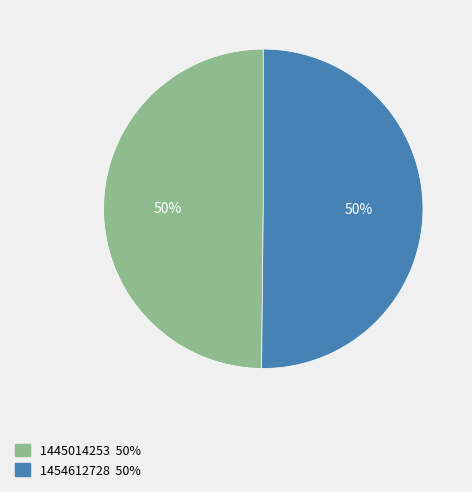

To the nearest percent, what is the combined percentage of 1454612728 and 1445014253?

100%